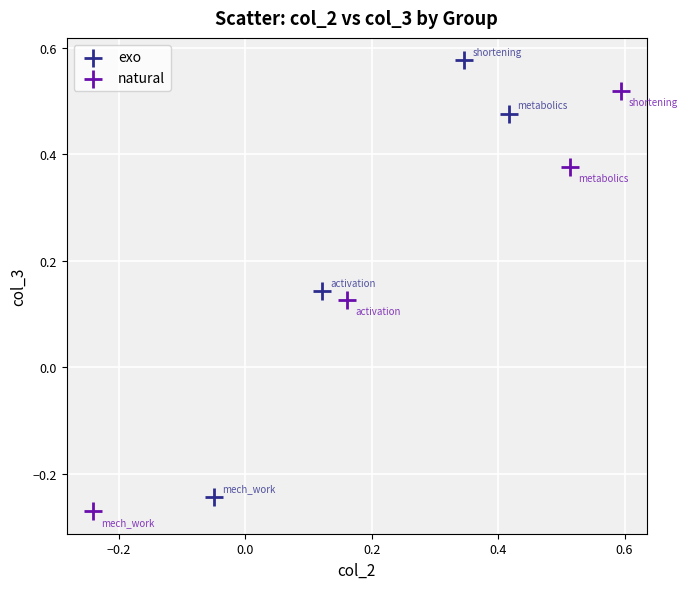

Which series contains the highest Y value?

exo